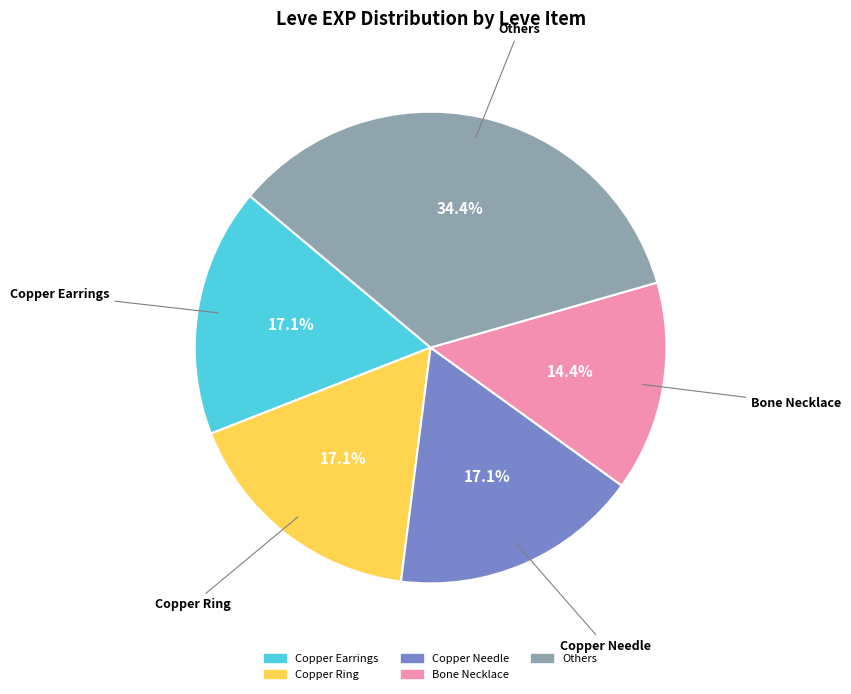

To the nearest percent, what is the average slice percentage?

20%